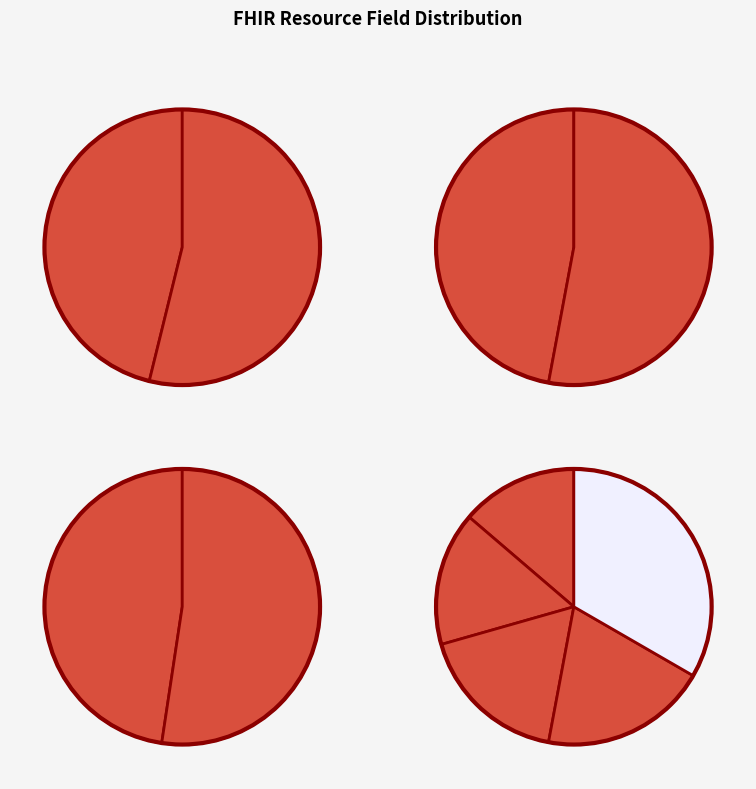

The PractitionerRole.code.coding.system slice represents 9% of the pie. True or false?

True